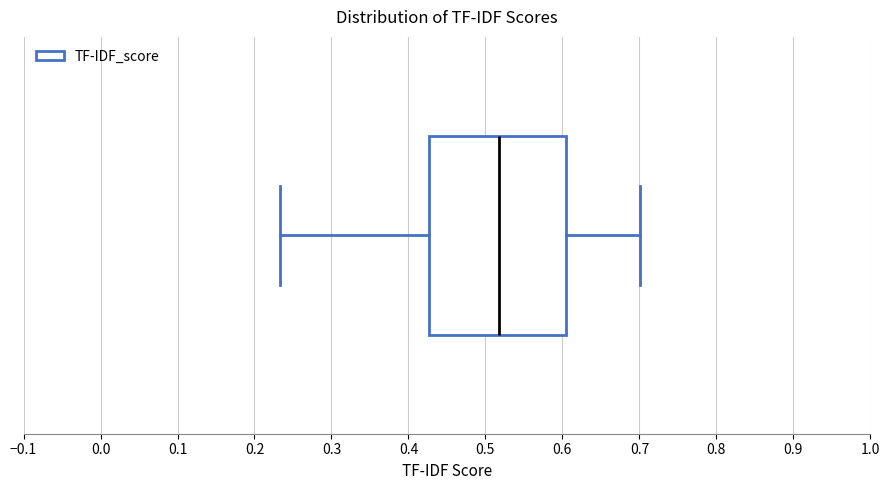

Read this box plot against the x-axis: the position of the median line, the range covered by the box, and the ends of both whiskers. The values are not printed on the chart, so give them approximately, as read against the axis.

median 0.52, box 0.43 to 0.60, whiskers 0.23 to 0.70